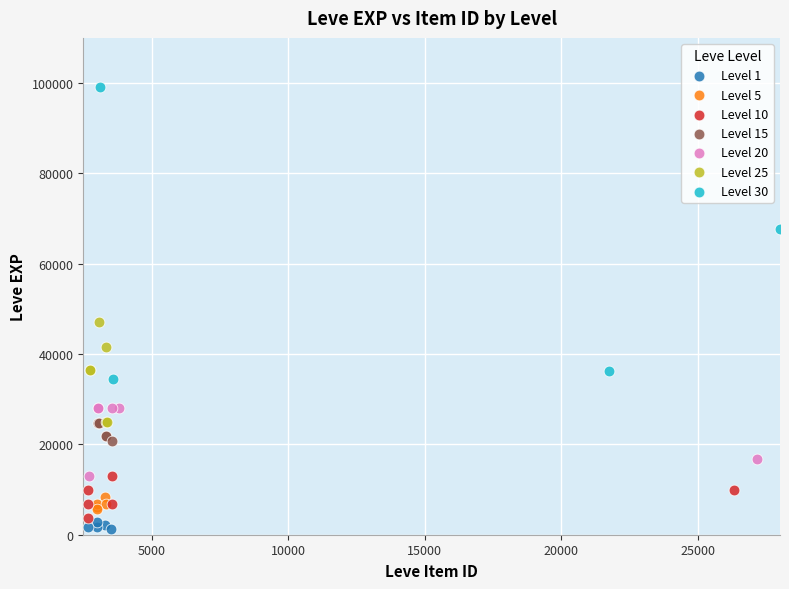

Which series contains the highest Y value?

Level 30